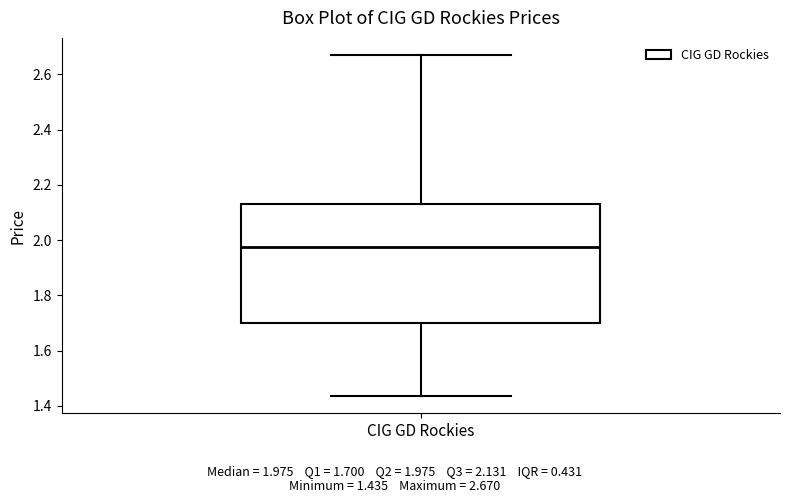

Where does the upper whisker of the box for CIG GD Rockies end on the y-axis? The values are not printed on the chart, so give them approximately, as read against the axis.

2.68